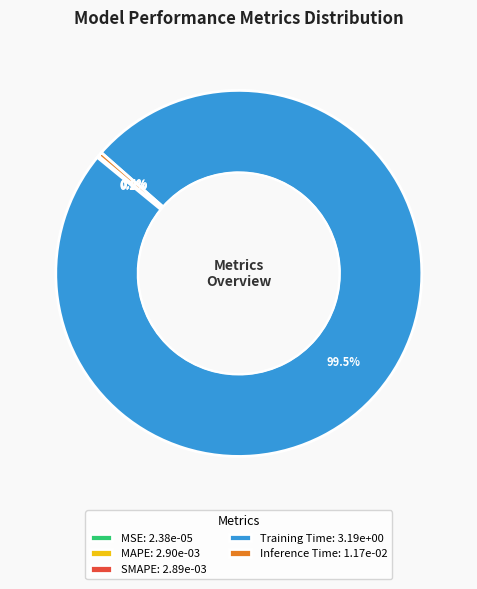

Is there any slice that represents more than half of the pie?

Yes